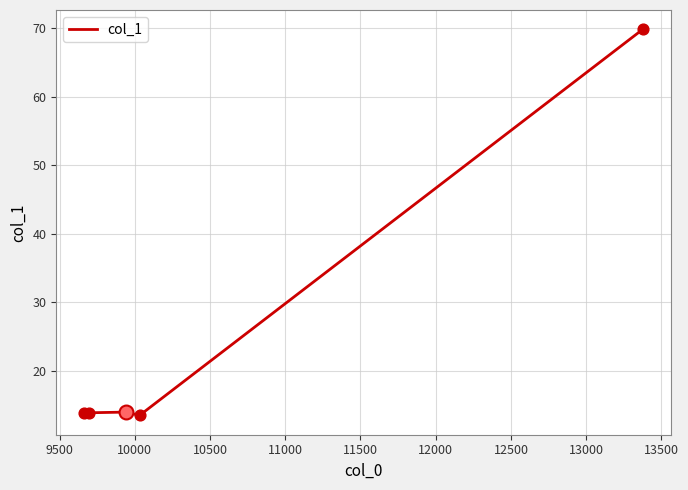

What is the greatest value displayed?

69.8